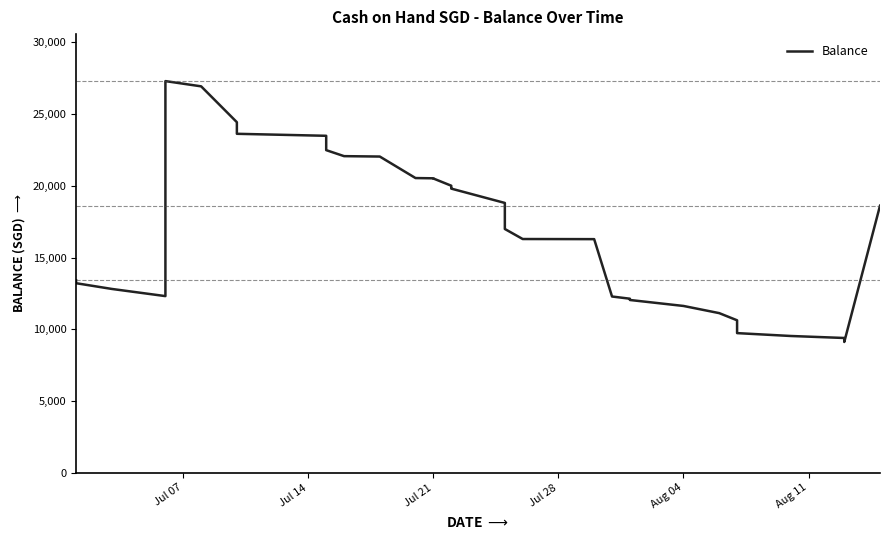

How many interior local valleys (lower than both neighbors) does the data have?

2